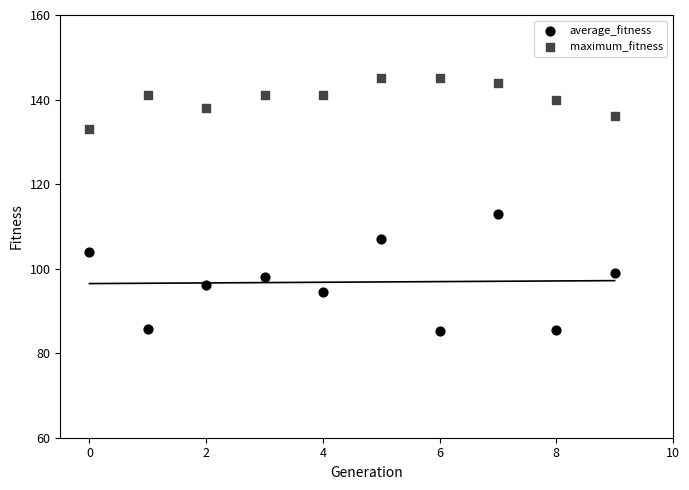

Which series contains the lowest Y value?

average_fitness